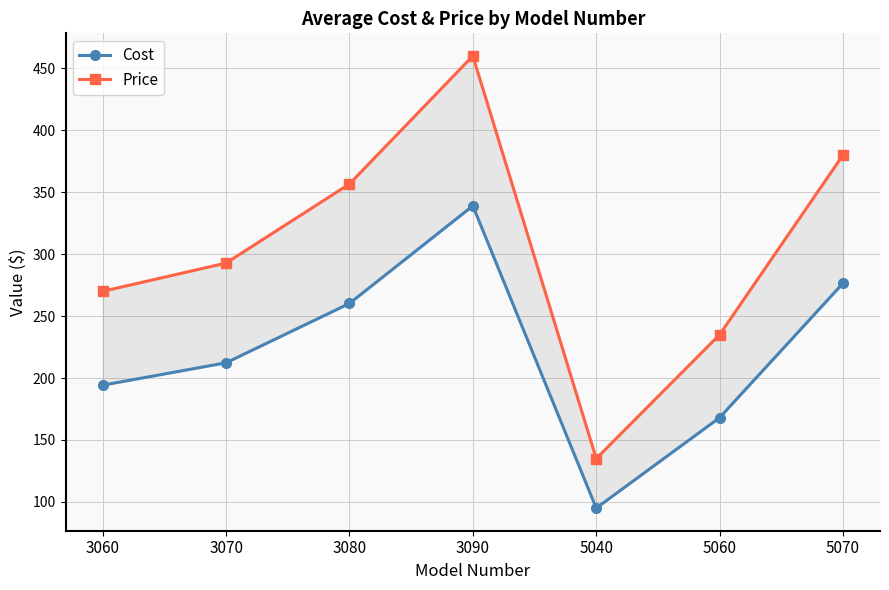

At how many categories does at least one series exceed 151?

6